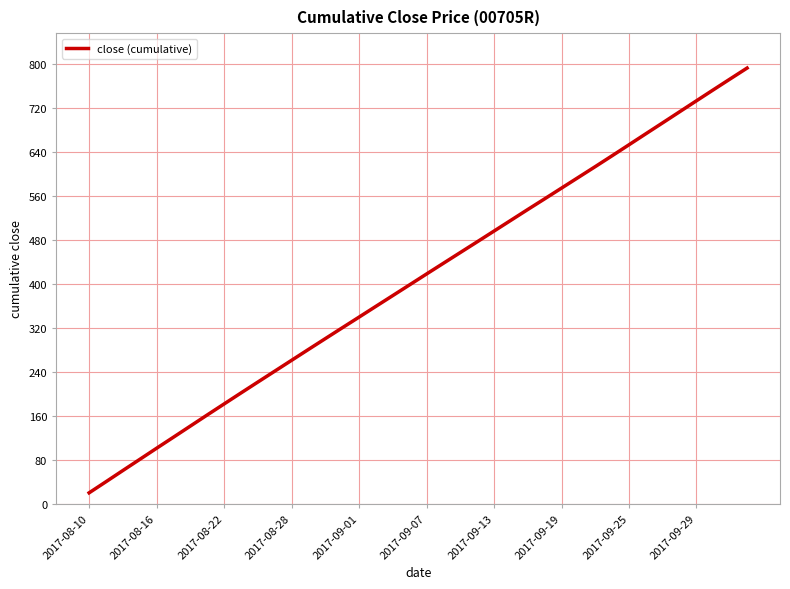

What is the difference between the maximum and minimum values?

772.9